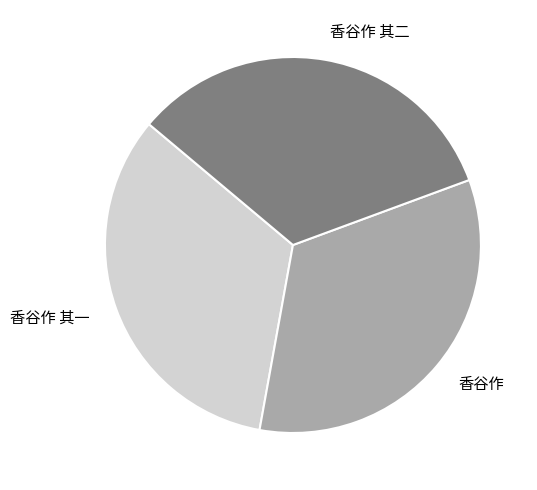

What is the ratio of the value at 香谷作 其一 to the value at 香谷作 其二?

1.0